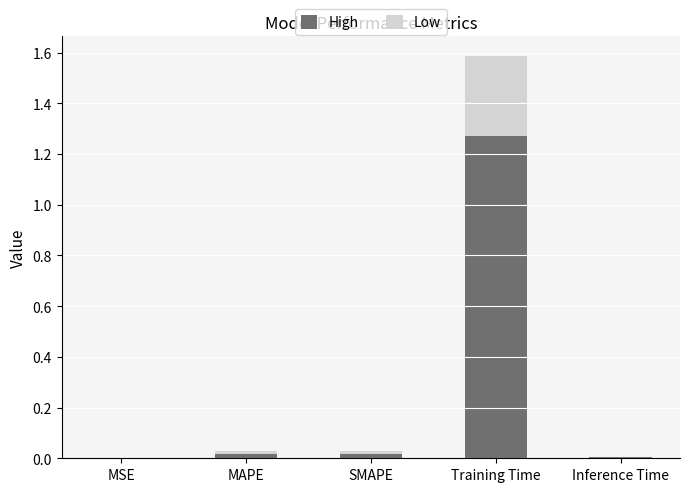

True or false: High has a value of 0.0 at MAPE.

True